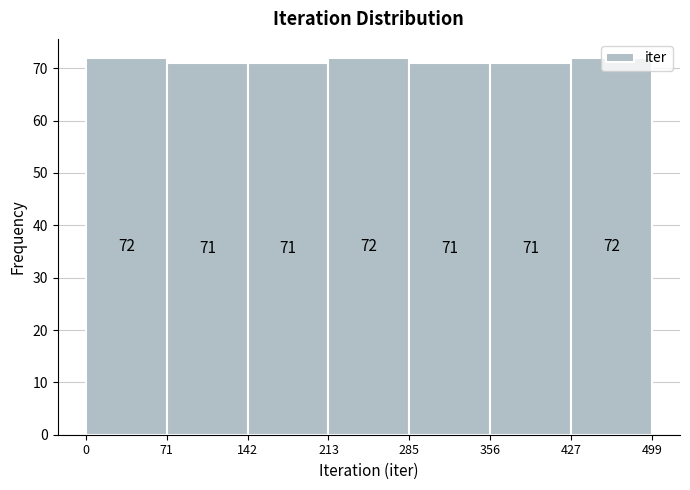

What is the height of the bar covering 213 to 285 on the x-axis?

72